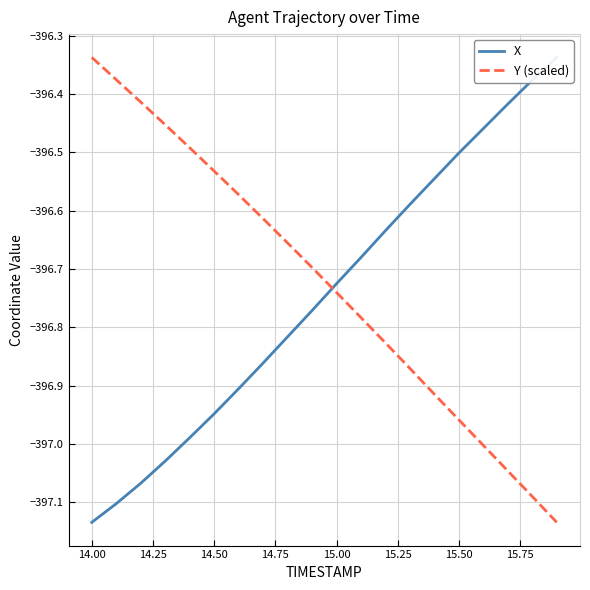

True or false: Y (scaled) has a value of -569.7 at 15.00.

False